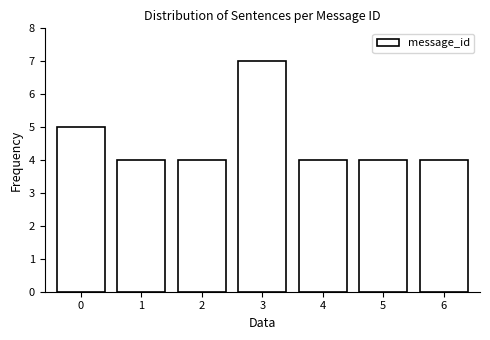

Reading left to right, transcribe all the data shown in this chart.

5	4	4	7	4	4	4